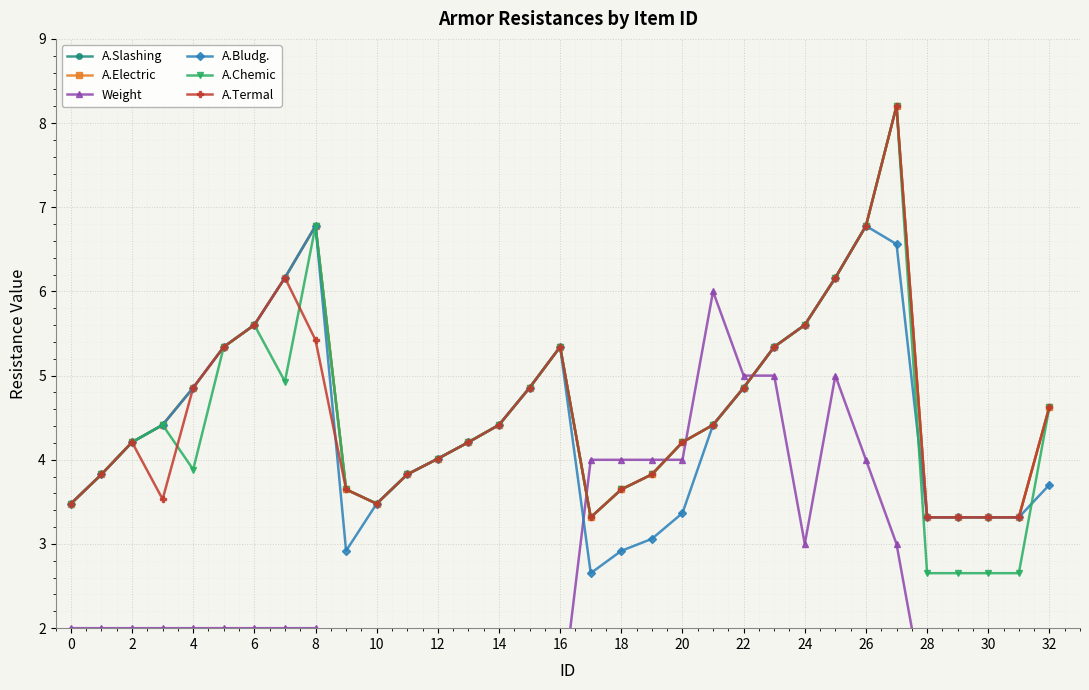

True or false: Weight has a value of 1.7 at 30.

False